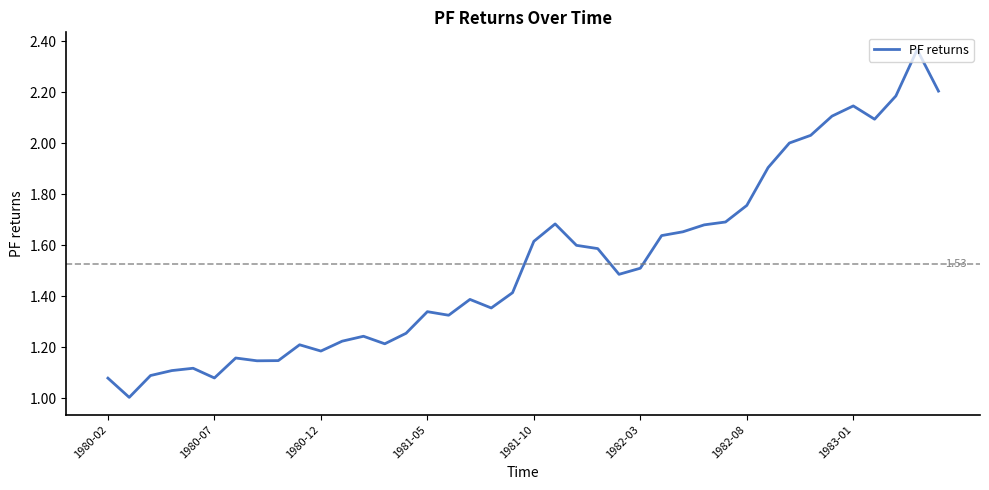

What is the average value?

1.5